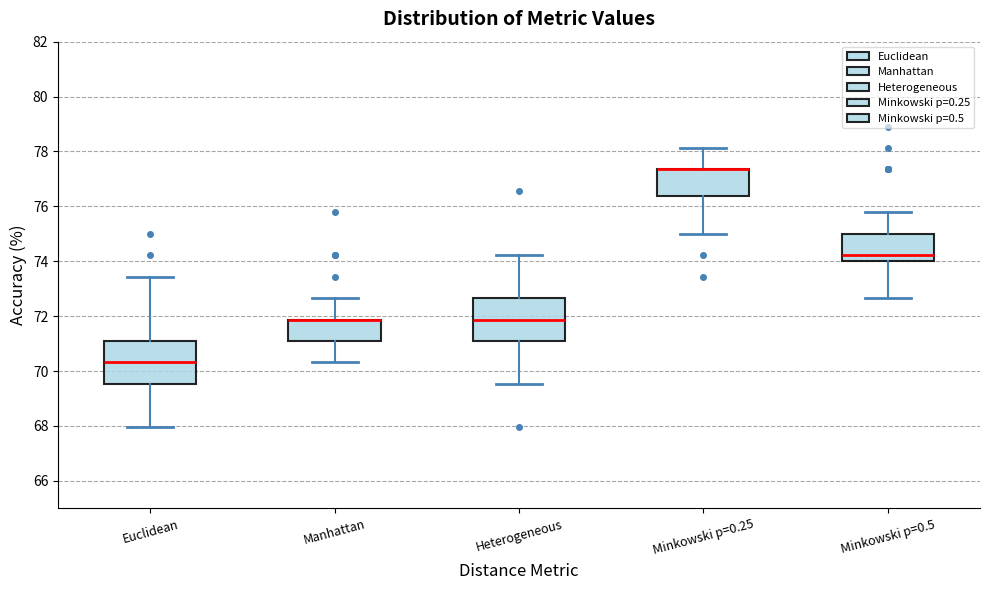

Reading left to right, transcribe this box plot: for each box, give where its median line is, the range the box spans, and where its two whiskers end, as read against the y-axis. The values are not printed on the chart, so give them approximately, as read against the axis.

Euclidean: median 70.4, box 69.6 to 71.0, whiskers 68.0 to 73.4
Manhattan: median 71.8 (drawn on the box's upper edge), box 71.0 to 71.8, whiskers 70.4 to 72.6
Heterogeneous: median 71.8, box 71.0 to 72.6, whiskers 69.6 to 74.2
Minkowski p=0.25: median 77.4 (drawn on the box's upper edge), box 76.4 to 77.4, whiskers 75.0 to 78.2
Minkowski p=0.5: median 74.2, box 74.0 to 75.0, whiskers 72.6 to 75.8